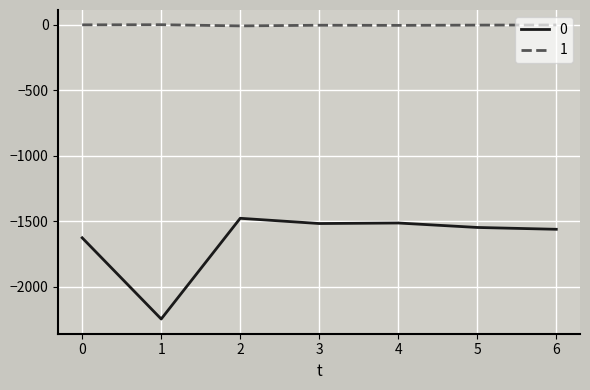

Where does the 0 series first go above -1548?

2